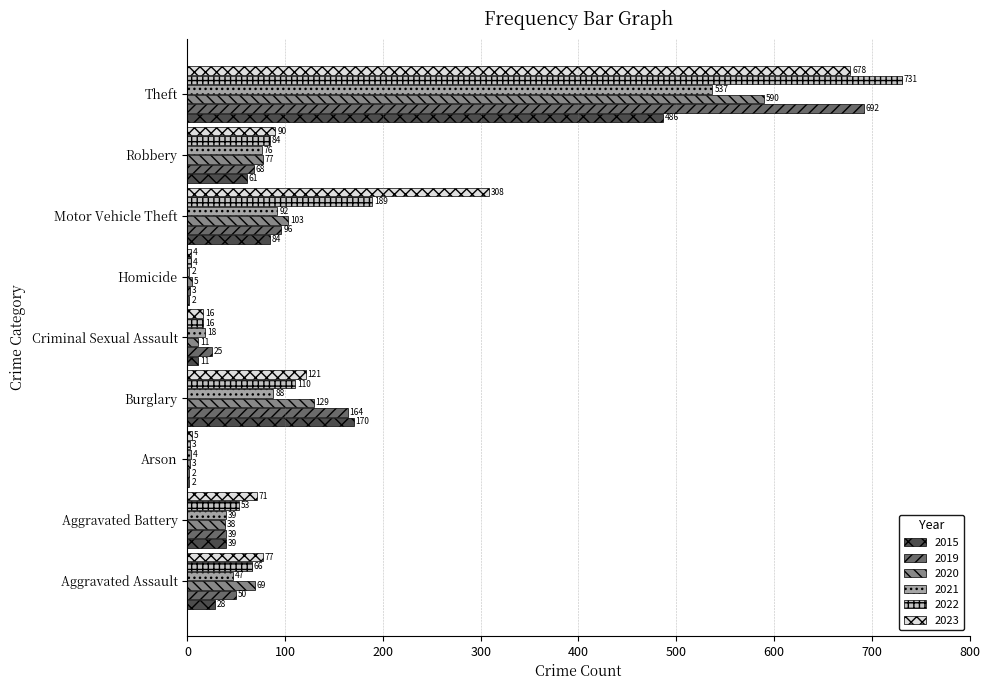

Which series changed the most between Aggravated Assault and Motor Vehicle Theft?

2023